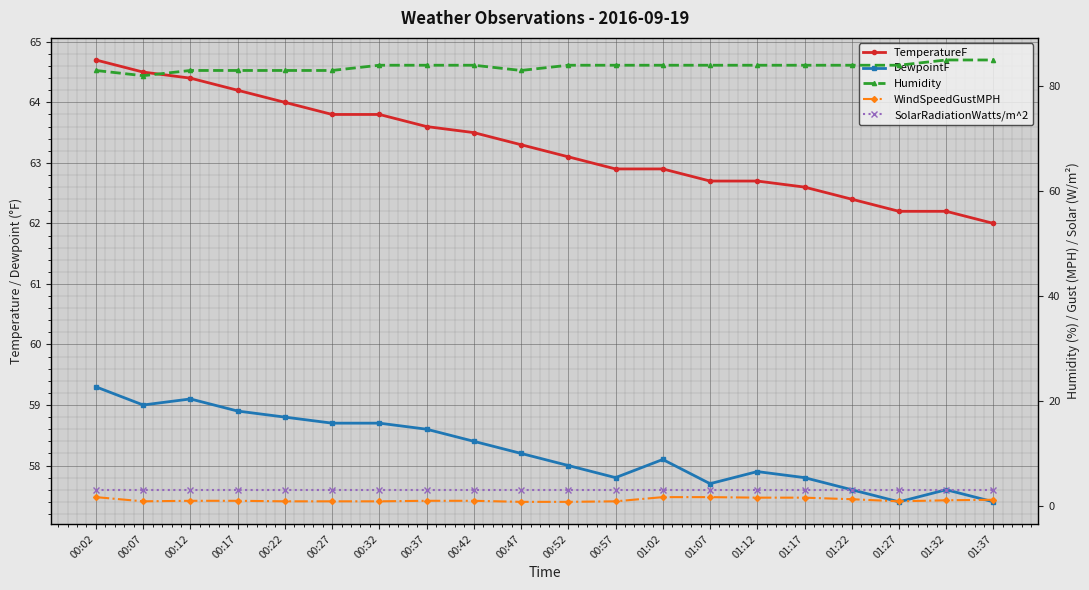

How many categories are shown in the chart?

20